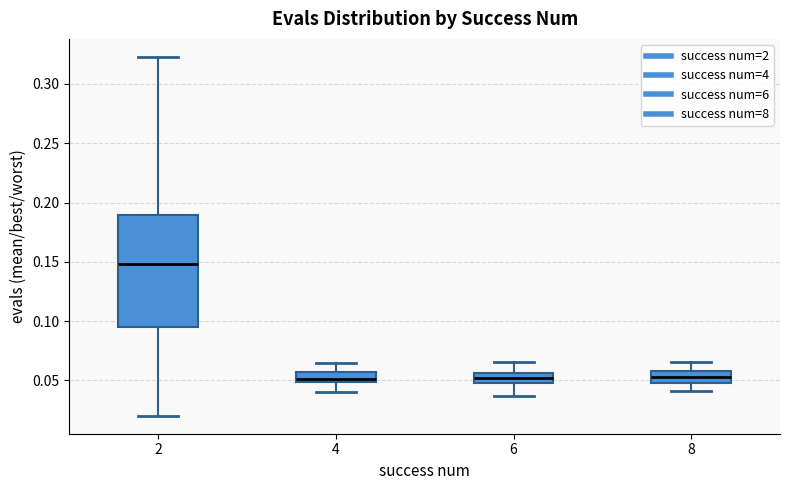

Reading left to right, transcribe this box plot: for each box, give where its median line is, the range the box spans, and where its two whiskers end, as read against the y-axis. The values are not printed on the chart, so give them approximately, as read against the axis.

2: median 0.150, box 0.095 to 0.190, whiskers 0.020 to 0.325
4: median 0.050 (just above the box's lower edge), box 0.050 to 0.055, whiskers 0.040 to 0.065
6: median 0.050, box 0.045 to 0.055, whiskers 0.035 to 0.065
8: median 0.050 (inside the box), box 0.050 to 0.060, whiskers 0.040 to 0.065